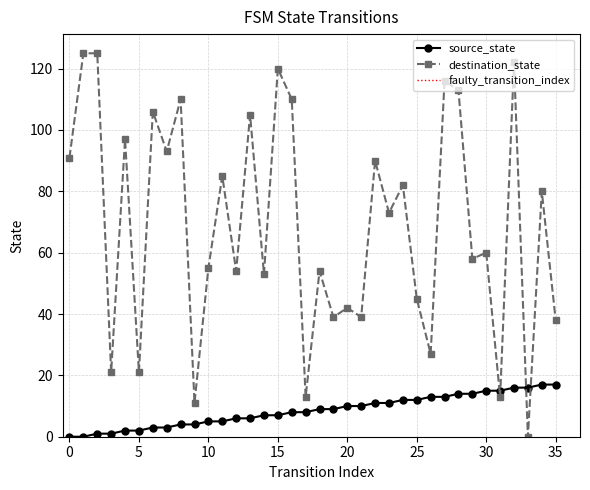

Is the value of source_state at 6 greater than the value of destination_state at 29?

No